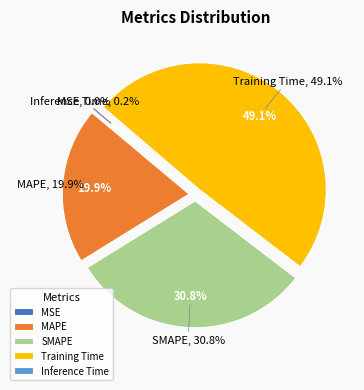

Count the number of slices in the pie.

5